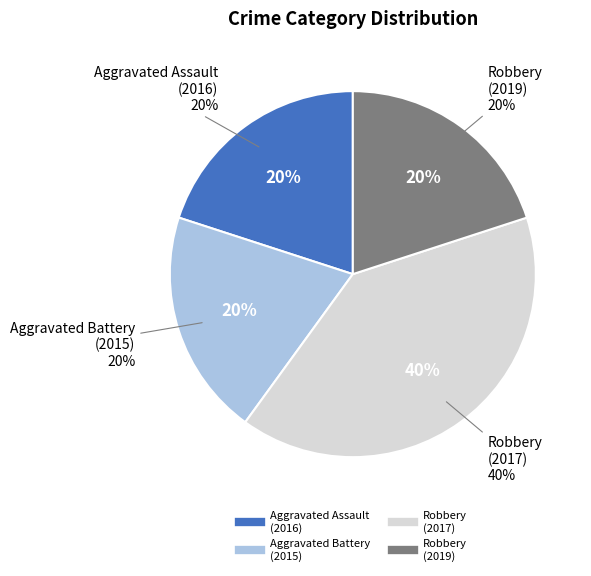

Do Aggravated Battery (2016) and Aggravated Assault (2015) together represent more than half of the pie?

No